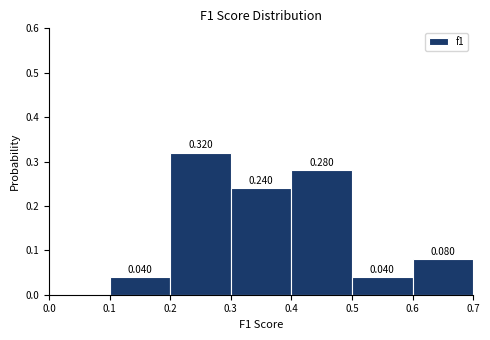

Which range on the x-axis has the tallest bar?

0.2 to 0.3